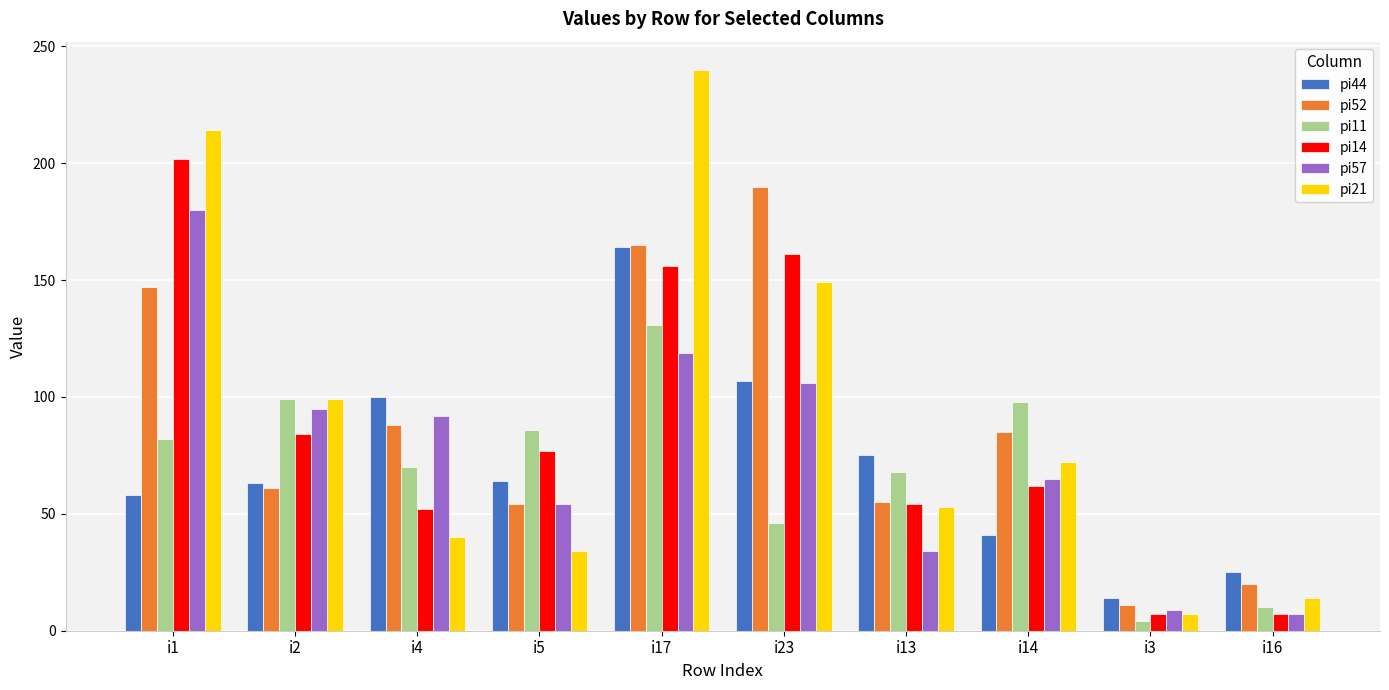

Is it true that pi52 equals 55 at i13?

True